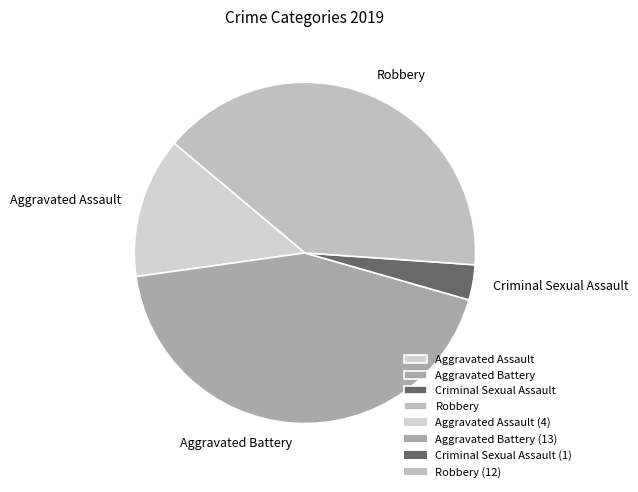

True or false: Aggravated Assault accounts for 28% of the total.

False